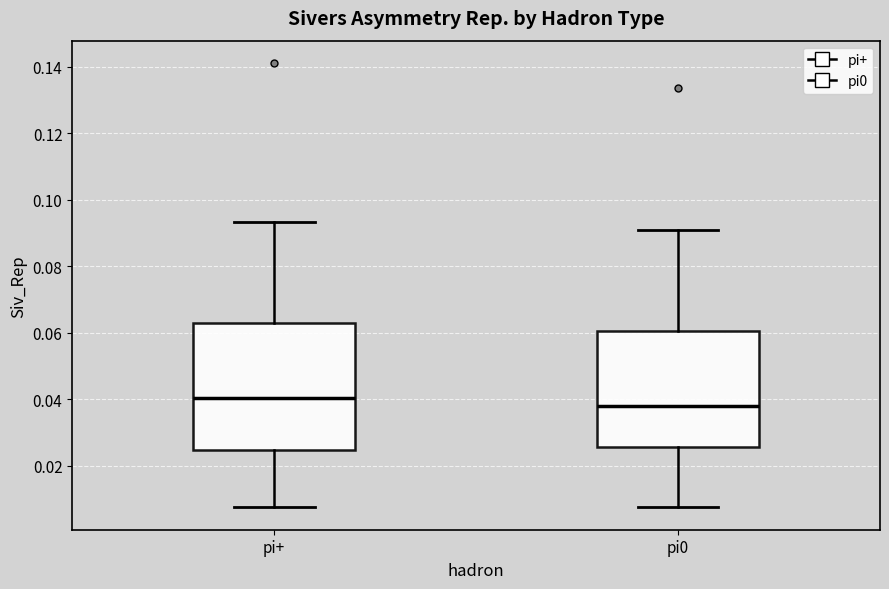

Reading left to right, read every box against the y-axis: the position of its median line, the range the box covers, and the ends of its whiskers. The values are not printed on the chart, so give them approximately, as read against the axis.

pi+: median 0.040, box 0.024 to 0.062, whiskers 0.008 to 0.094
pi0: median 0.038, box 0.026 to 0.060, whiskers 0.008 to 0.092